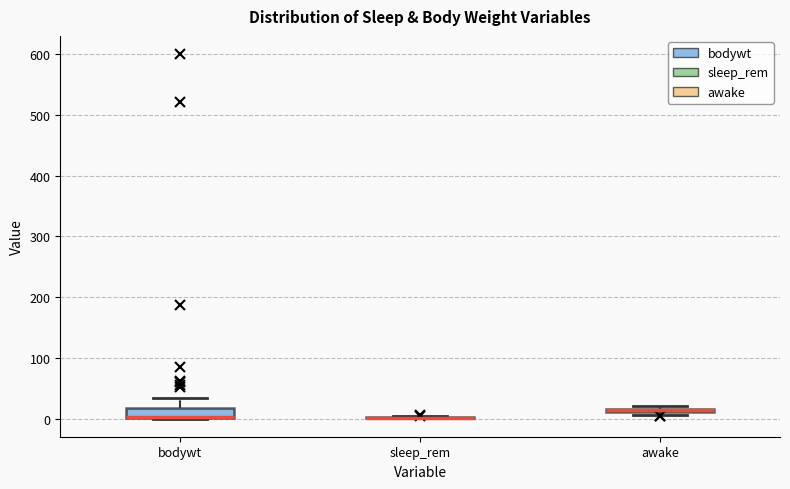

Comparing the boxes themselves (not the whiskers), which one is the tallest?

bodywt